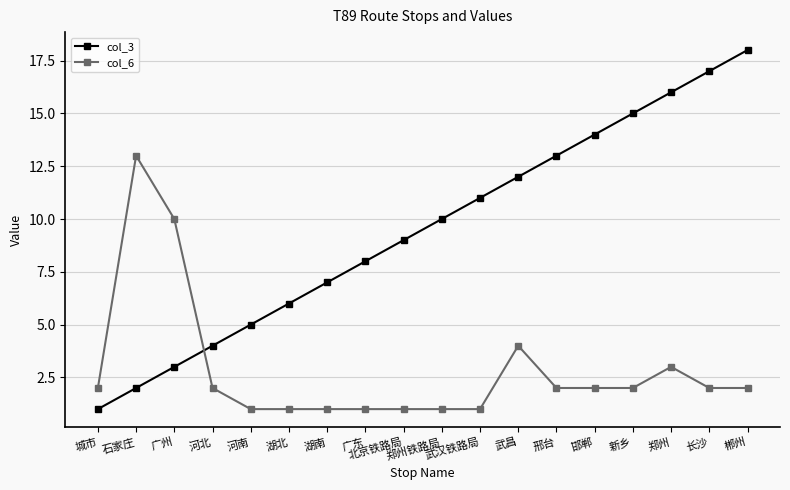

True or false: col_3 has more than 0 interior local peaks.

False